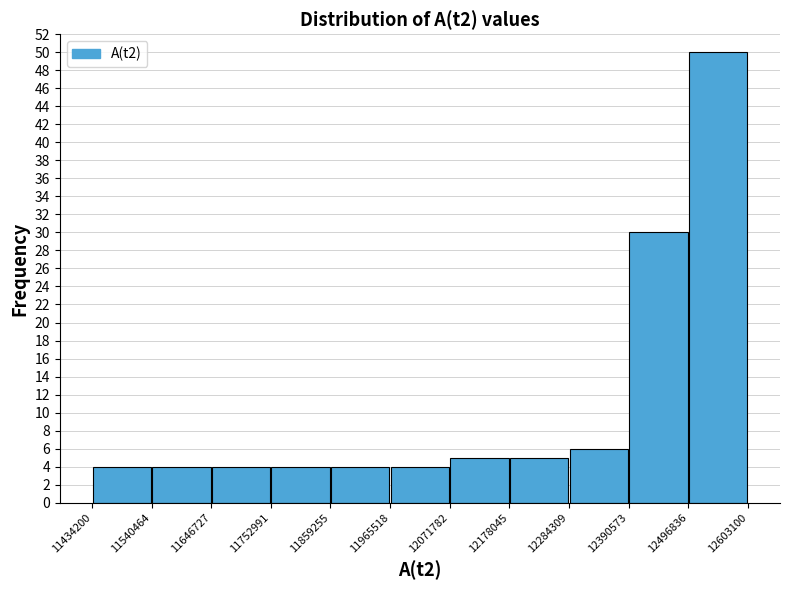

What is the height of the bar covering 12178045 to 12284309 on the x-axis? The values are not printed on the chart, so give them approximately, as read against the axis.

5